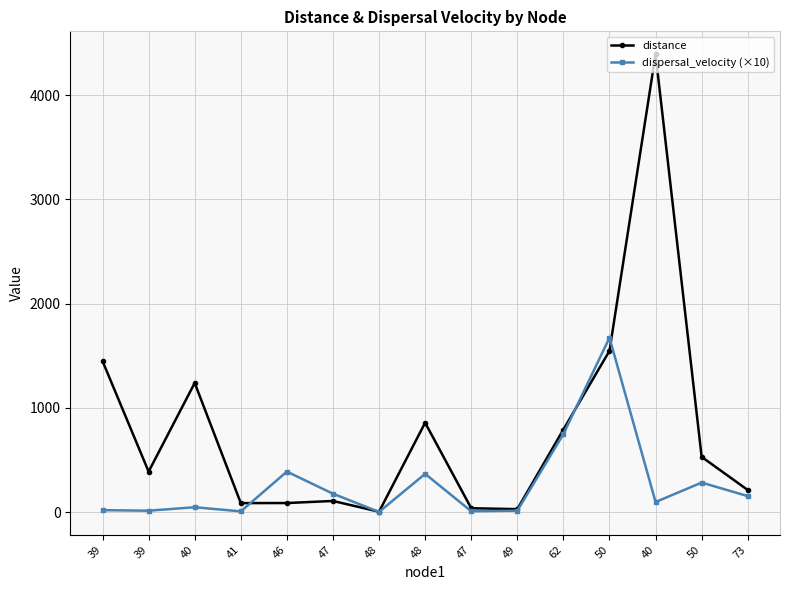

List the labels in order of distance value, largest first.

40, 50, 39, 40, 48, 62, 50, 39, 73, 47, 46, 41, 47, 49, 48